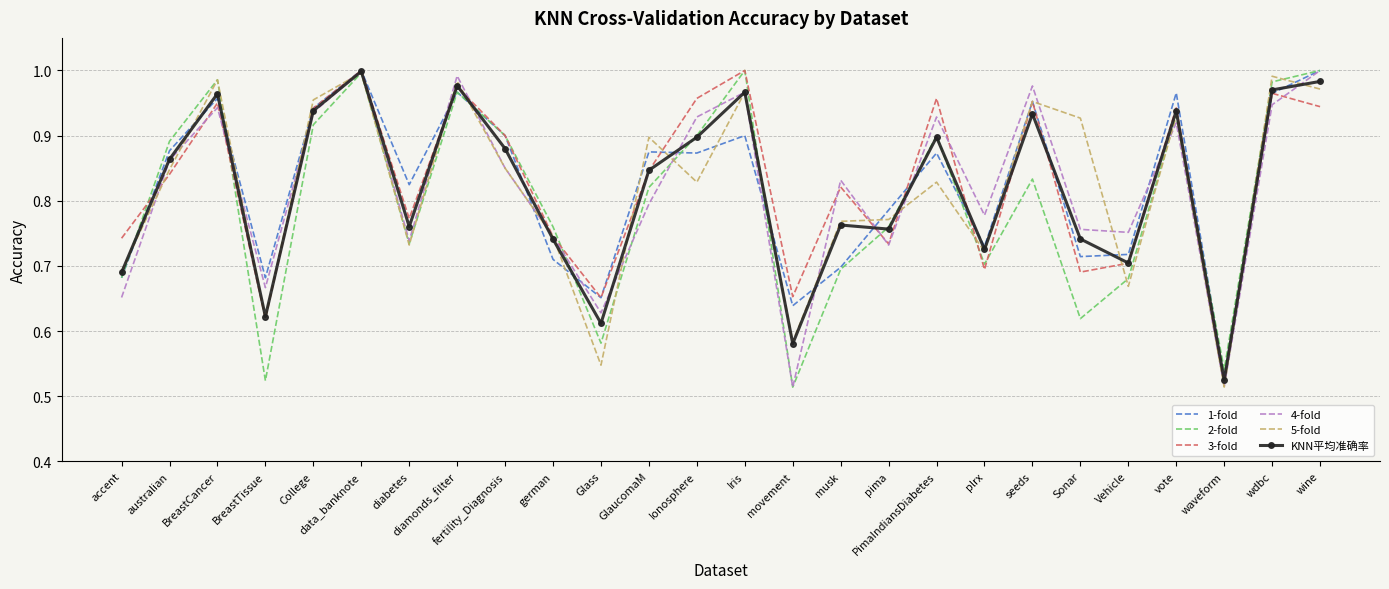

How many series are shown in this chart?

6